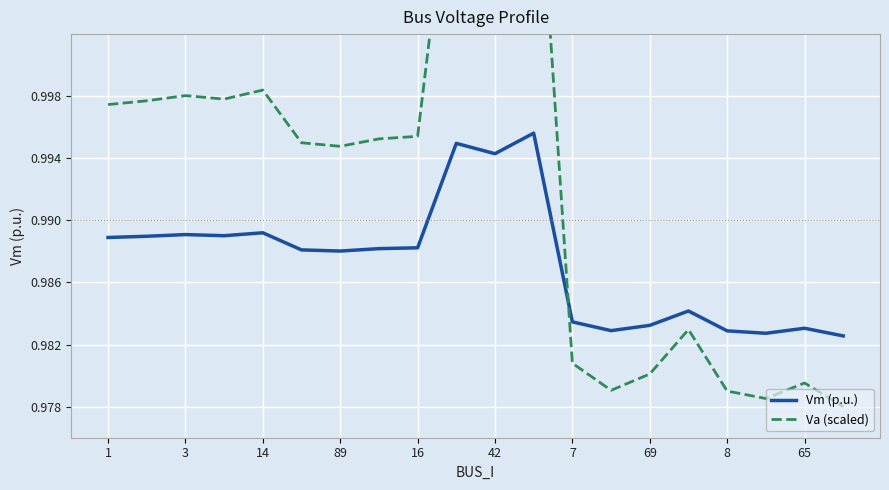

Which has a higher value, 1 or 17?

1